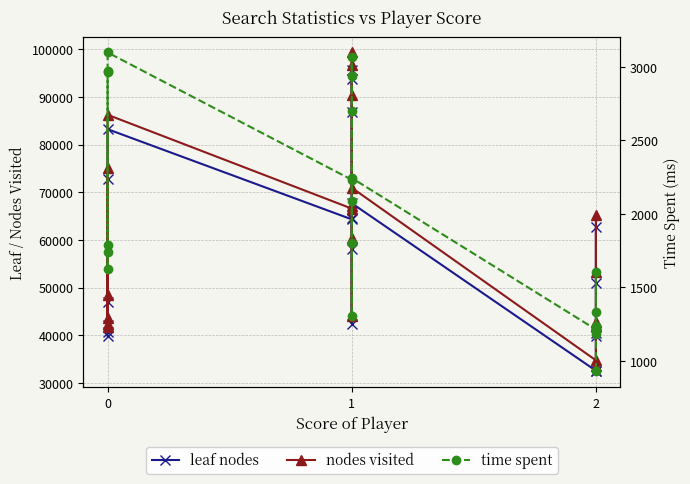

How many interior local valleys does the nodes visited series have?

4